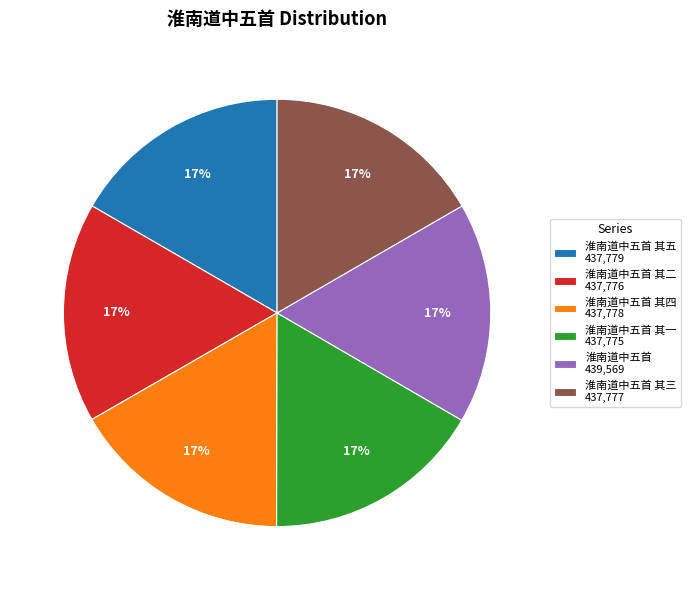

What is the ratio of the value at 淮南道中五首 其一 437,775 to the value at 淮南道中五首 其五 437,779?

1.0